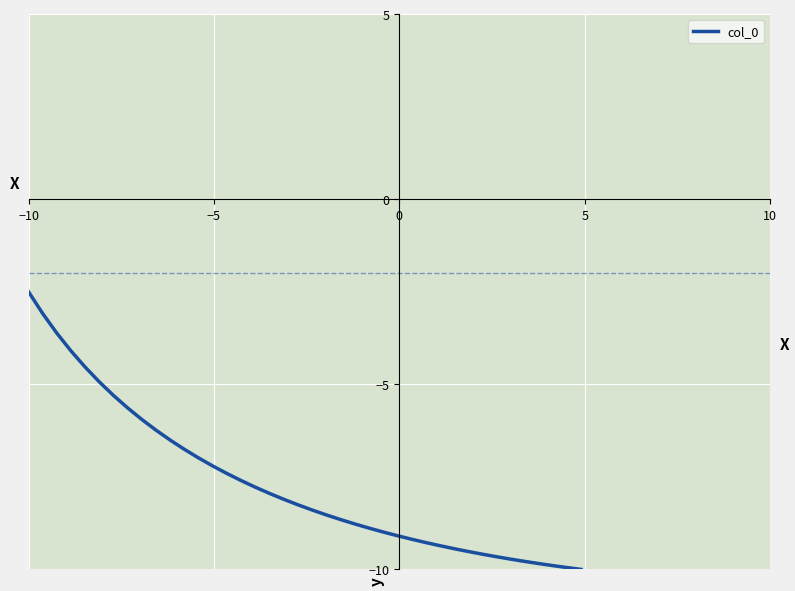

What is the smallest value displayed?

-10.0